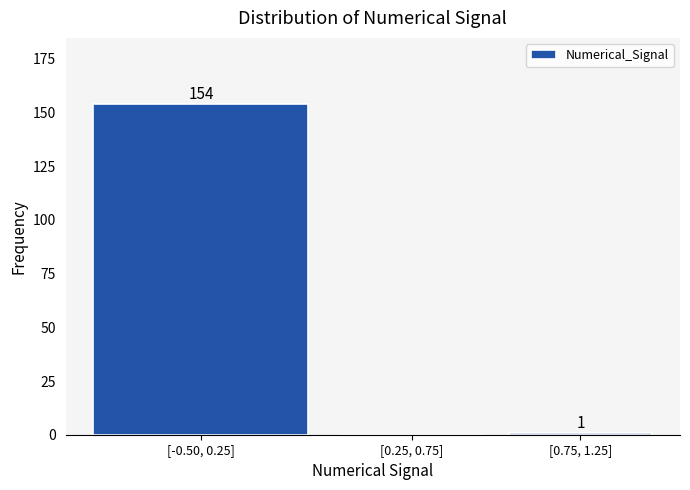

Where is the data nearest to the value 77?

[0.75, 1.25]